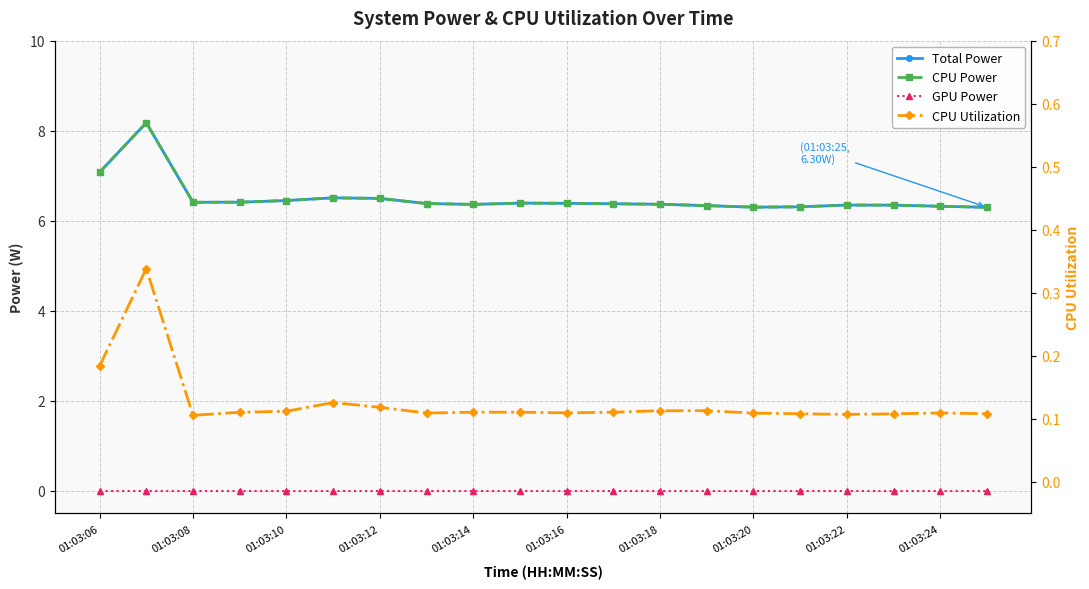

Read the CPU Power value at 01:03:14.

6.4